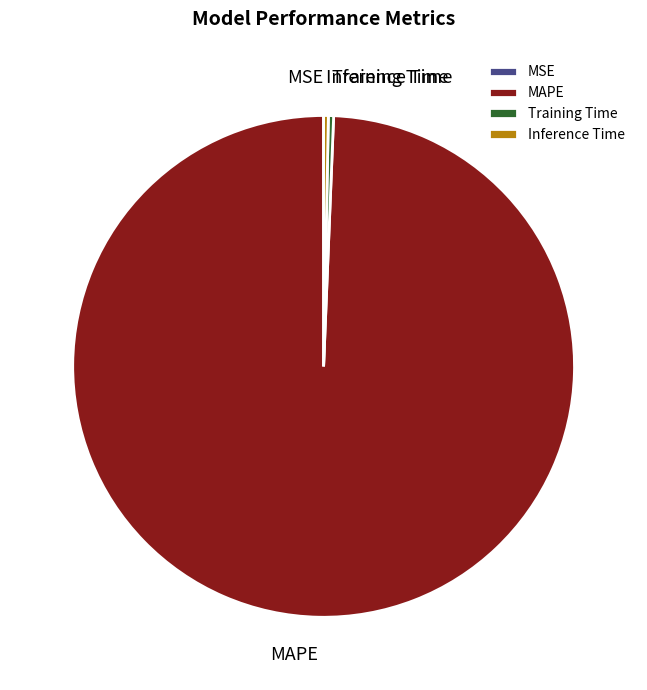

Is the sum of Inference Time and Training Time greater than half?

No